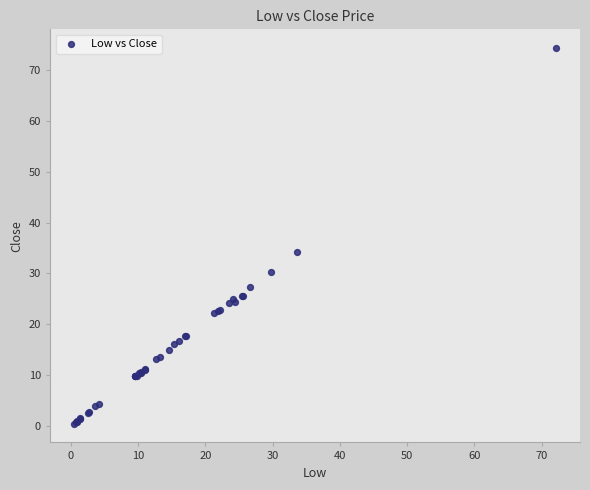

What Y value in the scatter plot is closest to 37?

34.3